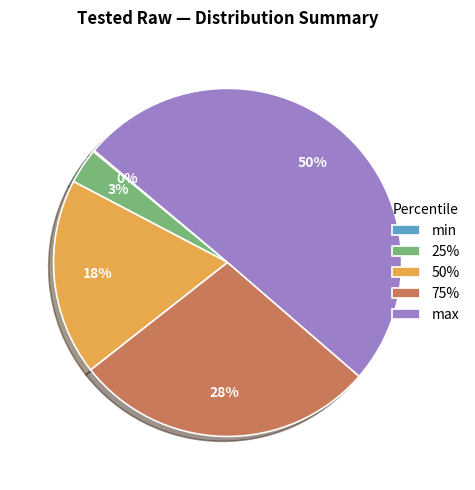

To the nearest percent, what percentage of the pie is 75%?

28%